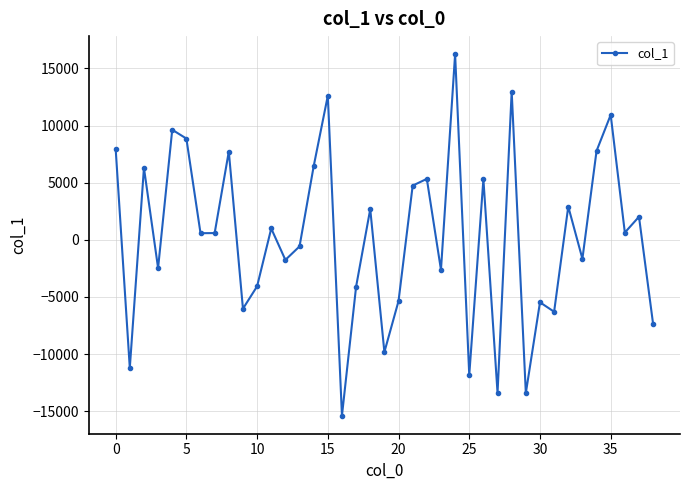

What is the sum of all values?

10334.2